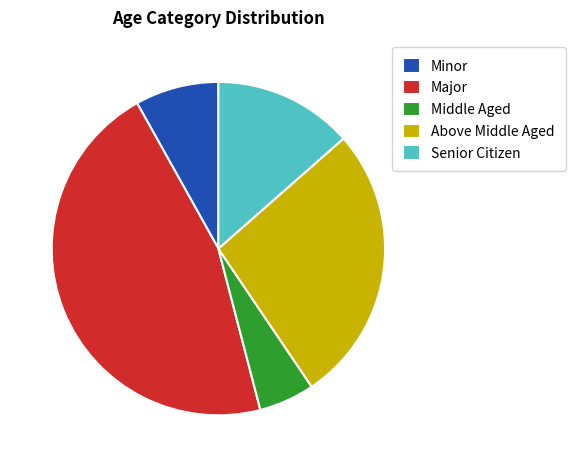

Count the number of slices in the pie.

5